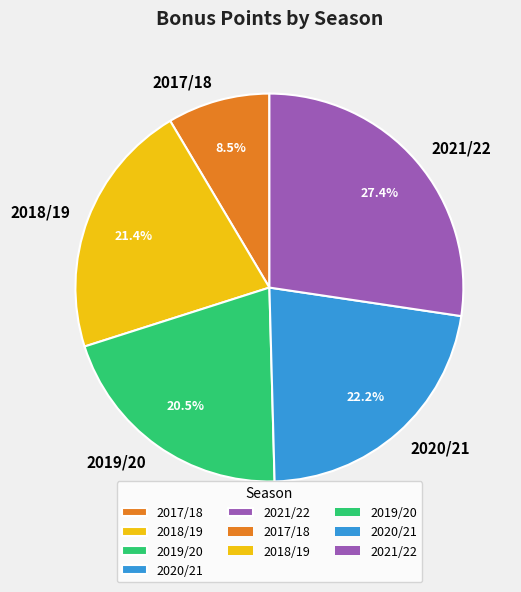

How many slices are in this pie chart?

5